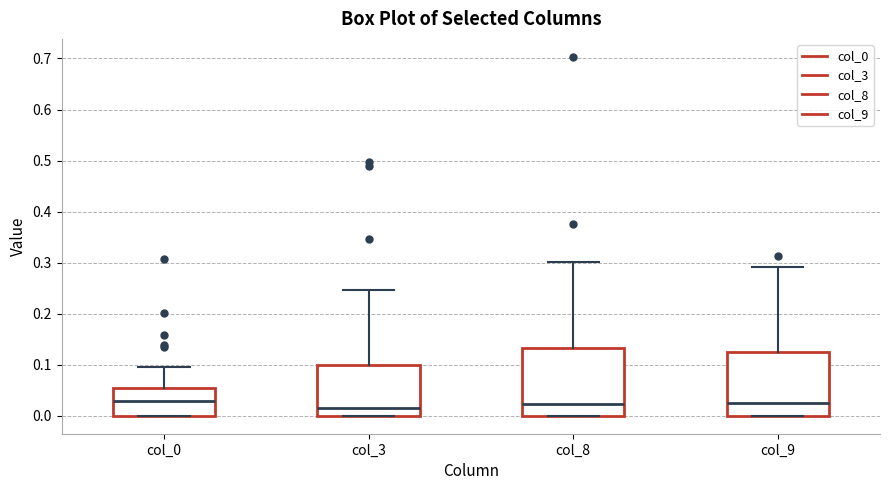

Reading left to right, transcribe this box plot: for each box, give where its median line is, the range the box spans, and where its two whiskers end, as read against the y-axis. The values are not printed on the chart, so give them approximately, as read against the axis.

col_0: median 0.03, box 0.00 to 0.05, whiskers 0.00 to 0.10
col_3: median 0.02, box 0.00 to 0.10, whiskers 0.00 to 0.25
col_8: median 0.02, box 0.00 to 0.13, whiskers 0.00 to 0.30
col_9: median 0.03, box 0.00 to 0.12, whiskers 0.00 to 0.29